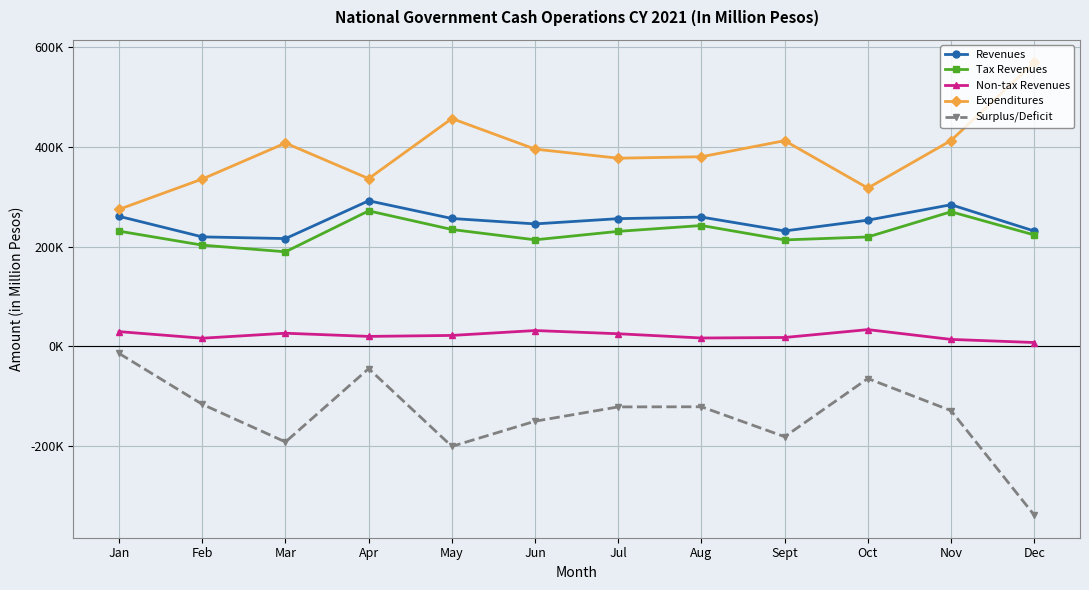

Reading left to right, what are all the values shown in this chart?

Revenues: 260732.0	219562.0	216161.0	291920.0	256414.5	245568.0	256071.0	259252.0	231445.0	253089.0	284014.0	231310.0
Tax Revenues: 231038.0	203007.0	189675.0	271706.0	234357.0	213671.0	230611.0	242356.0	213506.0	219387.0	269925.0	223445.0
Non-tax Revenues: 29694.0	16464.0	26477.0	20109.0	22057.5	31853.0	25412.0	16893.0	17930.0	33698.0	14075.0	7838.0
Expenditures: 274792.0	335531.5	407603.0	336346.0	456721.0	395430.0	377257.0	380188.0	412361.0	317379.0	412715.0	569315.0
Surplus/Deficit: -14060.0	-115969.5	-191442.0	-44426.0	-200306.5	-149862.0	-121186.0	-120936.0	-180916.0	-64290.0	-128701.0	-338005.0